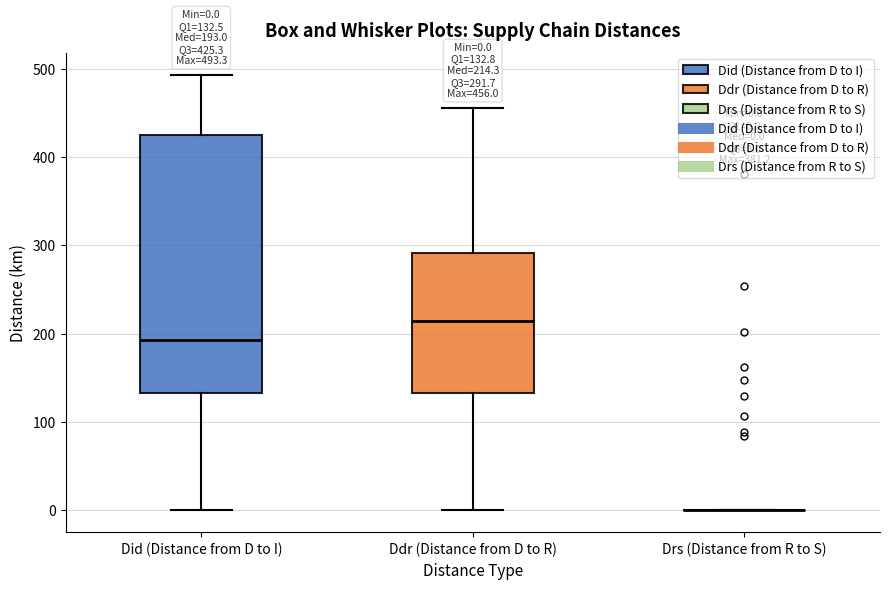

Which box is the tallest, from its lower edge to its upper edge?

Did (Distance from D to I)